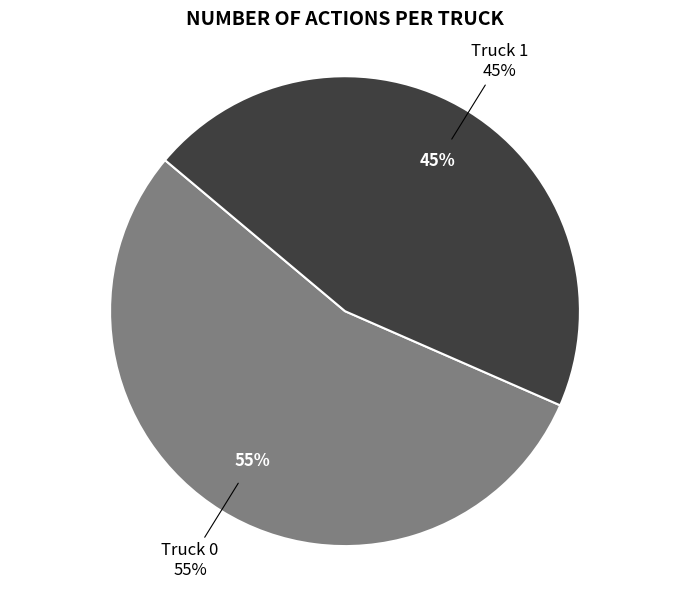

Does Truck 0 represent more than half of the total?

Yes